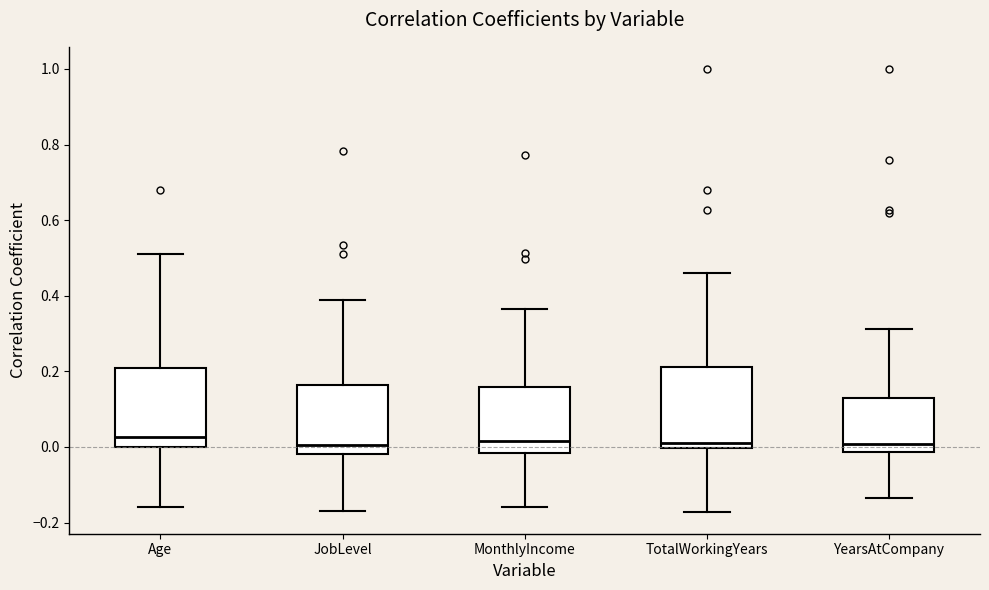

Reading left to right, transcribe this box plot: for each box, give where its median line is, the range the box spans, and where its two whiskers end, as read against the y-axis. The values are not printed on the chart, so give them approximately, as read against the axis.

Age: median 0.02, box 0.00 to 0.20, whiskers -0.16 to 0.50
JobLevel: median 0.00, box -0.02 to 0.16, whiskers -0.16 to 0.38
MonthlyIncome: median 0.02, box -0.02 to 0.16, whiskers -0.16 to 0.36
TotalWorkingYears: median 0.02, box 0.00 to 0.22, whiskers -0.18 to 0.46
YearsAtCompany: median 0.00, box -0.02 to 0.12, whiskers -0.14 to 0.32